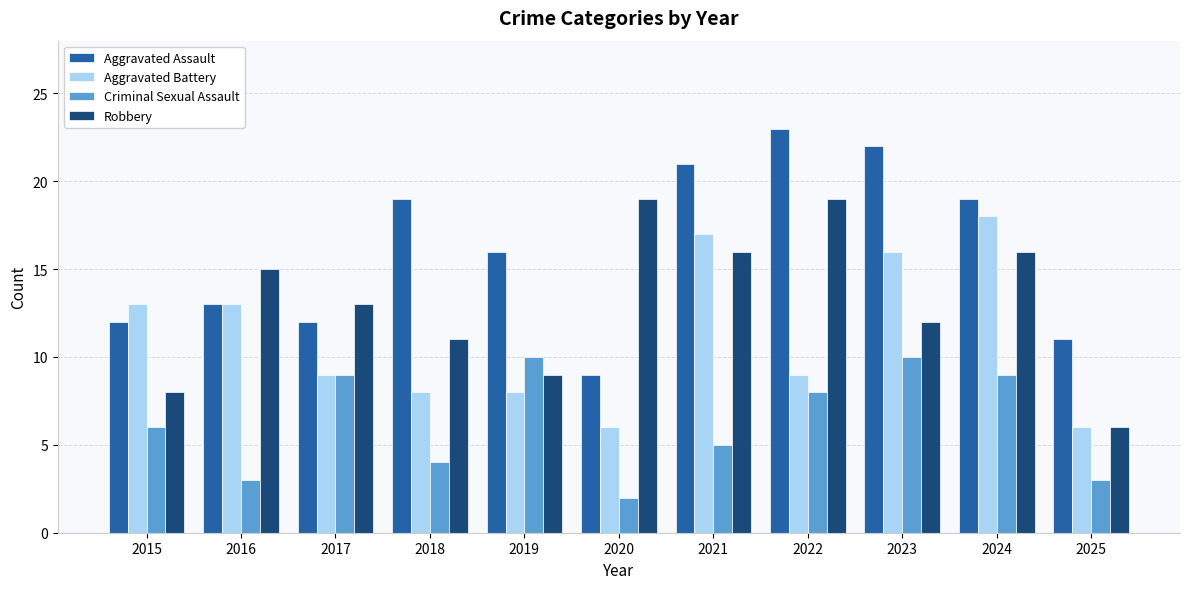

Which category has the lowest value across all series?

2020